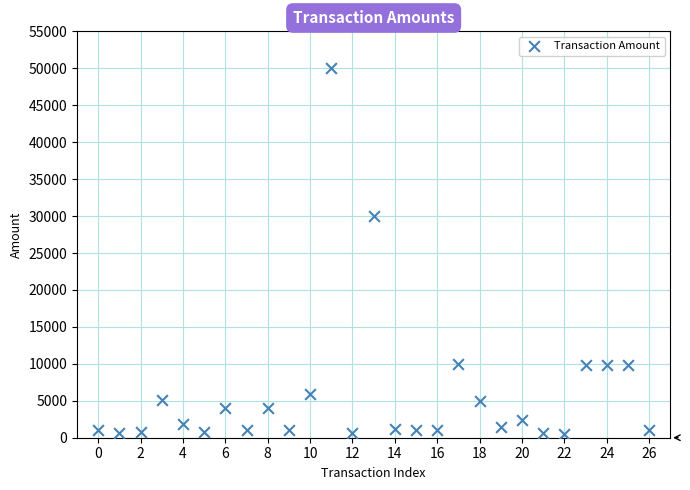

What is the range of Y values (max minus min)?

49482.0